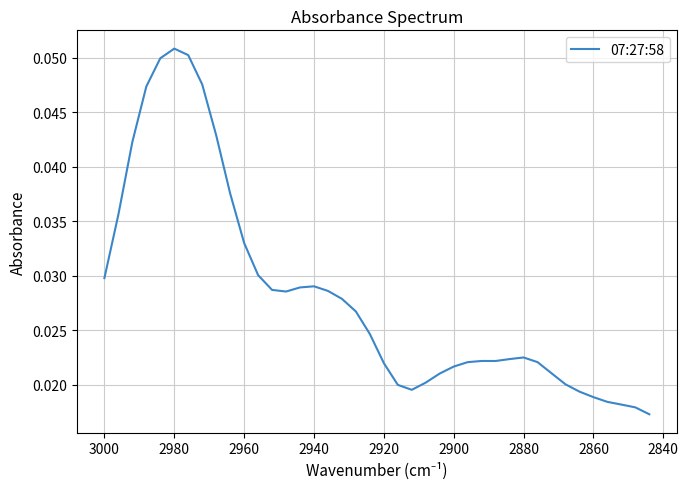

How many series are shown in this chart?

1